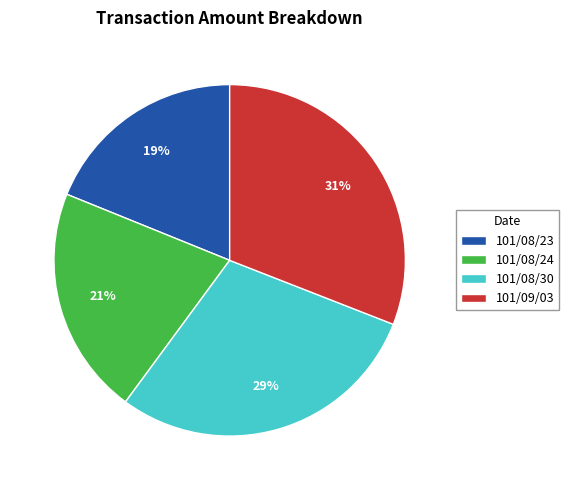

Does any single category account for the majority?

No